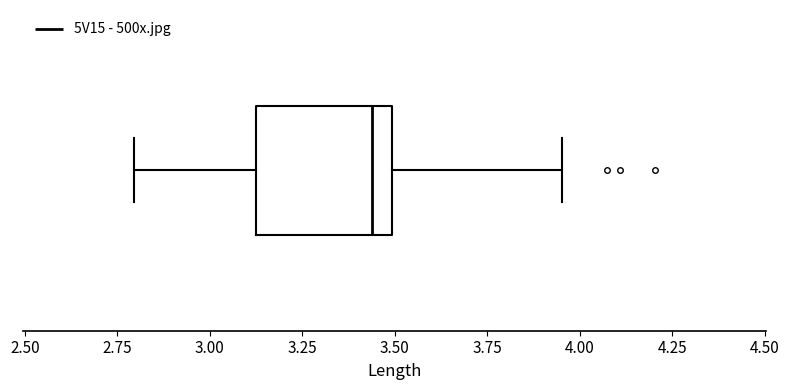

Read this box plot against the x-axis: the position of the median line, the range covered by the box, and the ends of both whiskers. The values are not printed on the chart, so give them approximately, as read against the axis.

median 3.45, box 3.15 to 3.50, whiskers 2.80 to 3.95